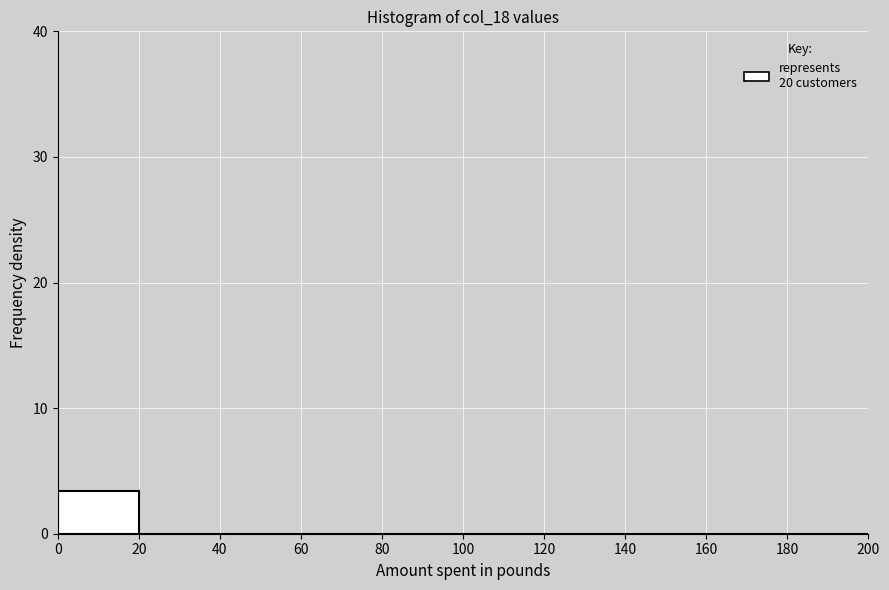

What is the height of the bar covering 0 to 20 on the x-axis? The values are not printed on the chart, so give them approximately, as read against the axis.

3